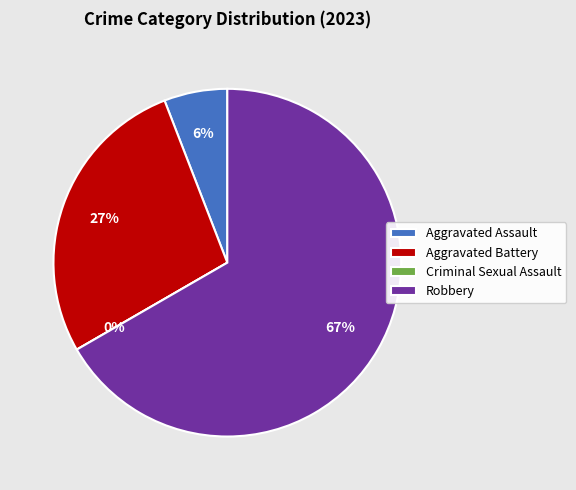

How many segments does this pie chart have?

4